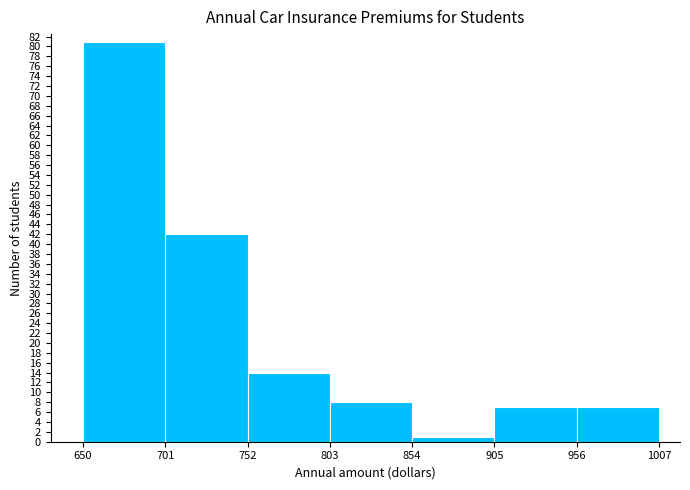

Reading left to right, transcribe this chart: for each bar, give the range it covers on the x-axis and its height. The values are not printed on the chart, so give them approximately, as read against the axis.

650 to 701: 81
701 to 752: 42
752 to 803: 14
803 to 854: 8
854 to 905: 1
905 to 956: 7
956 to 1007: 7